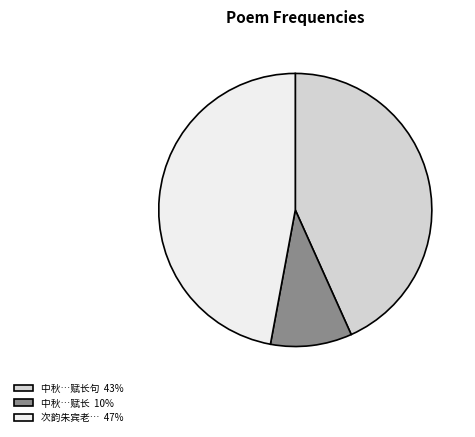

Which slice is the smallest?

中秋…赋长 10%